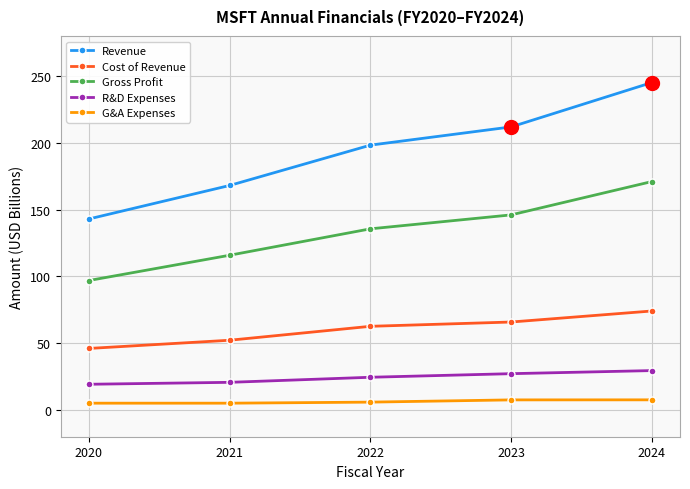

Rank the series by their maximum value, from lowest to highest.

G&A Expenses, R&D Expenses, Cost of Revenue, Gross Profit, Revenue